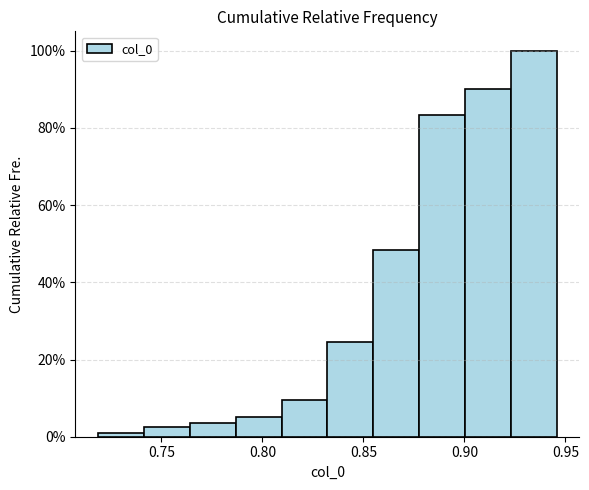

Over which range of the x-axis is the bar tallest?

0.925 to 0.945